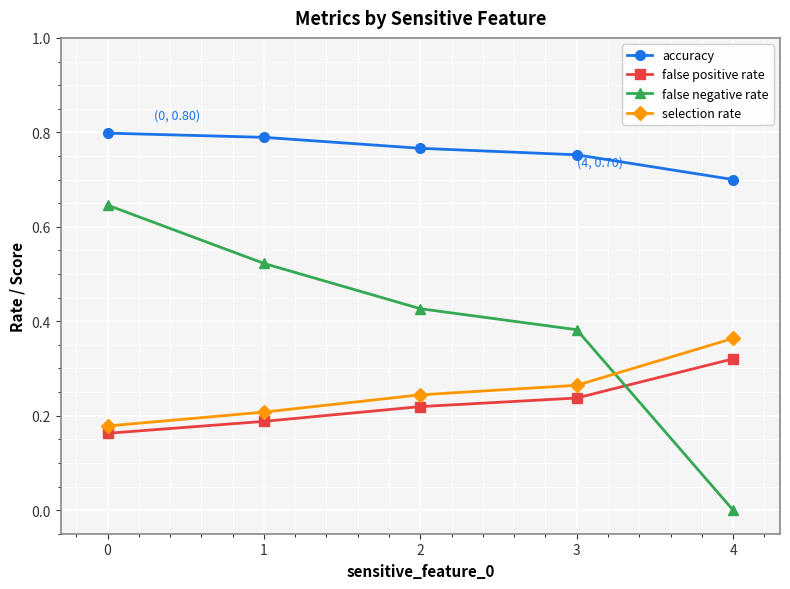

What are all the series names shown in the legend?

accuracy, false positive rate, false negative rate, selection rate